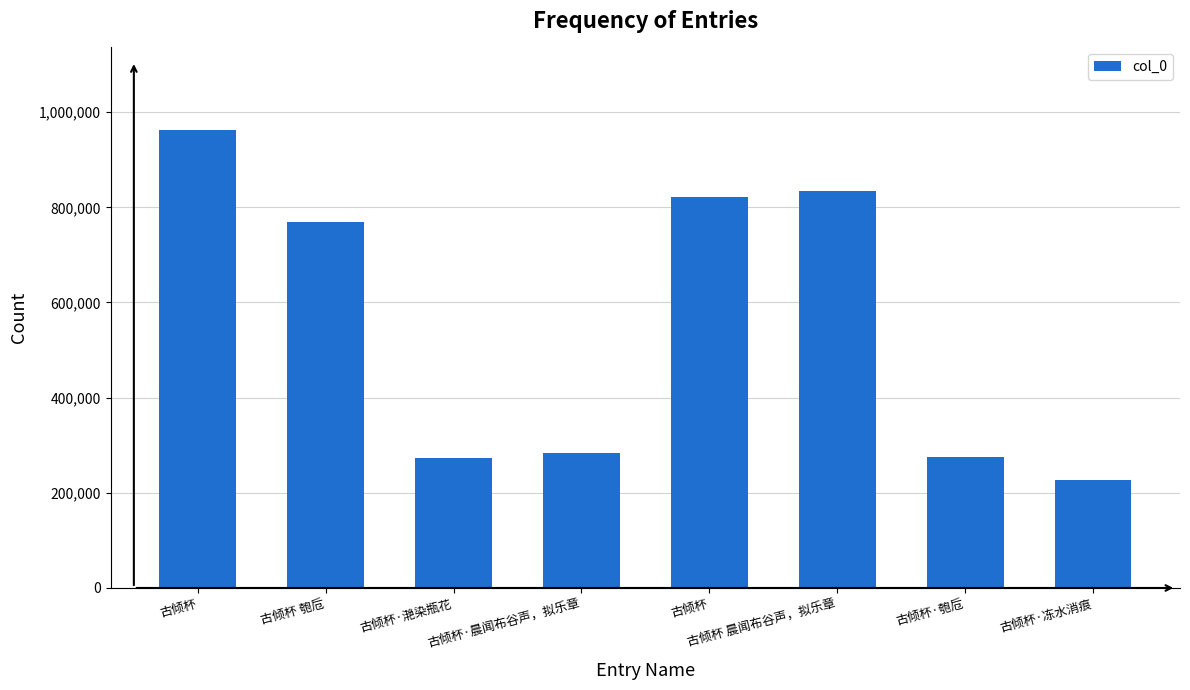

What is the difference between the values at 古倾杯 and 古倾杯·滟染瓶花?

547540